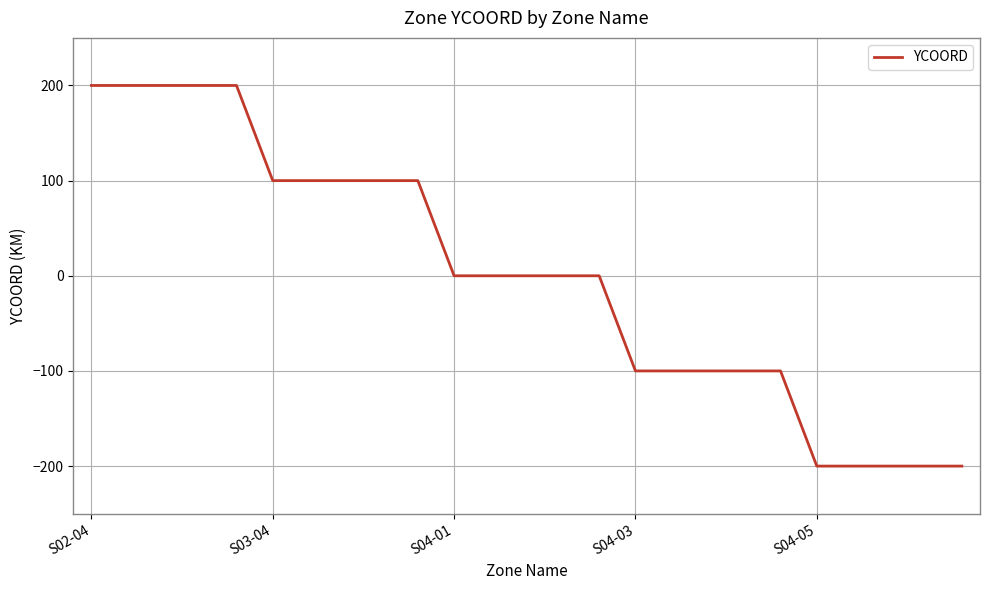

What is the smallest value displayed?

-200